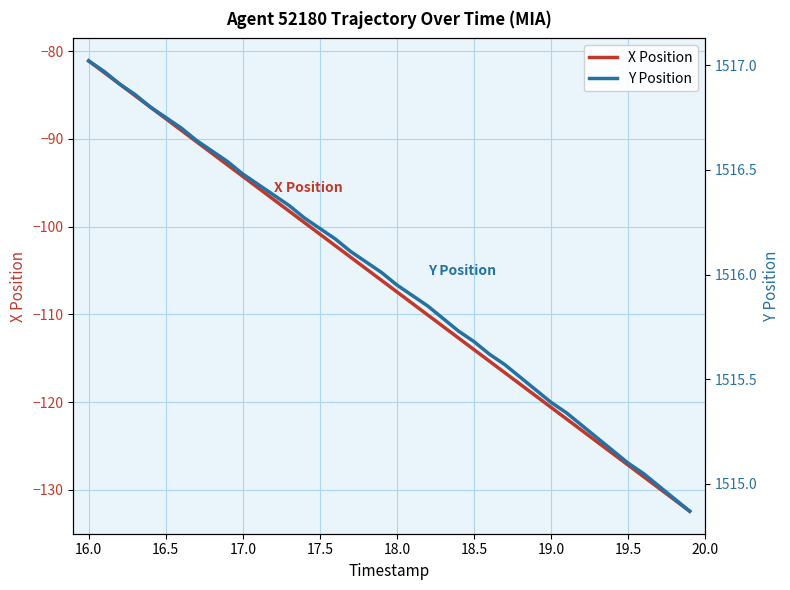

What is the maximum value for X Position?

-81.1